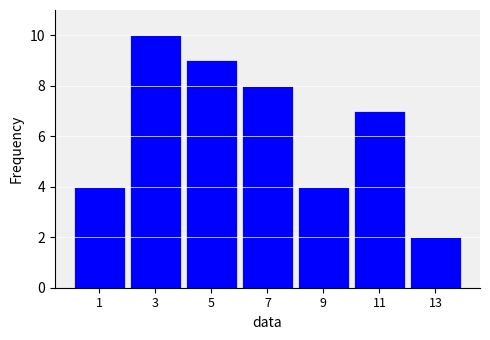

Reading left to right, extract all data points from this chart.

1=4	3=10	5=9	7=8	9=4	11=7	13=2